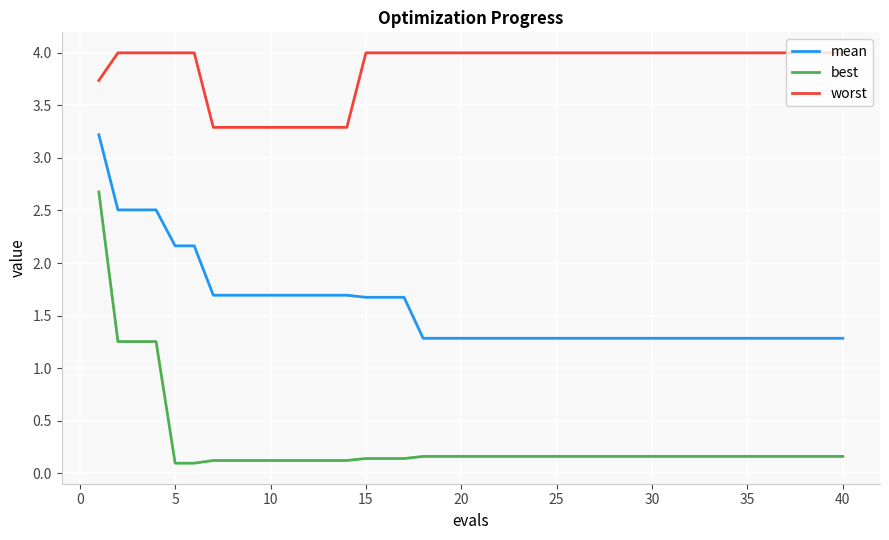

Which series has the largest total across all categories?

worst